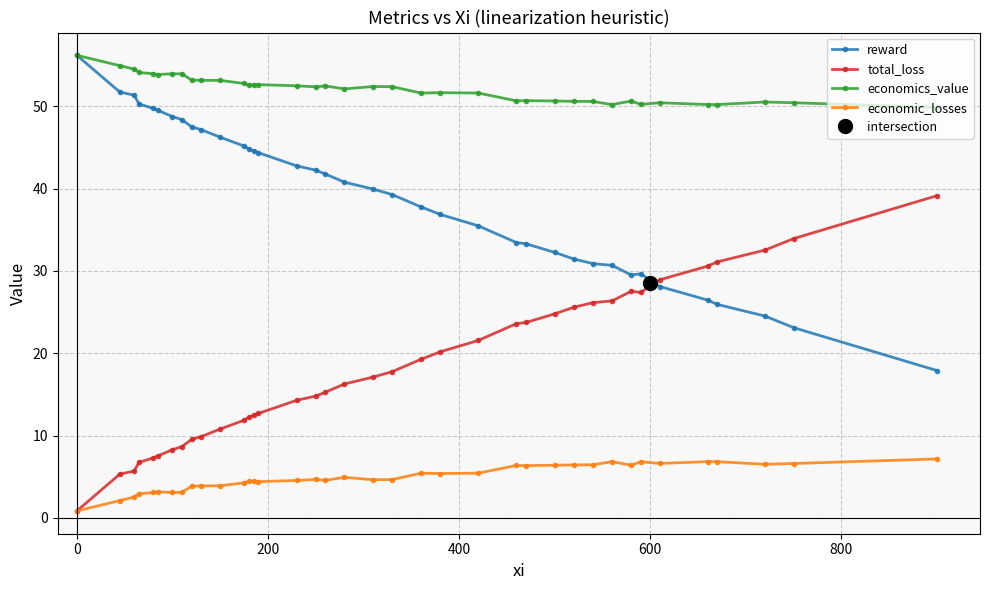

What is the value of the total_loss point at the 16th from the left?

14.3